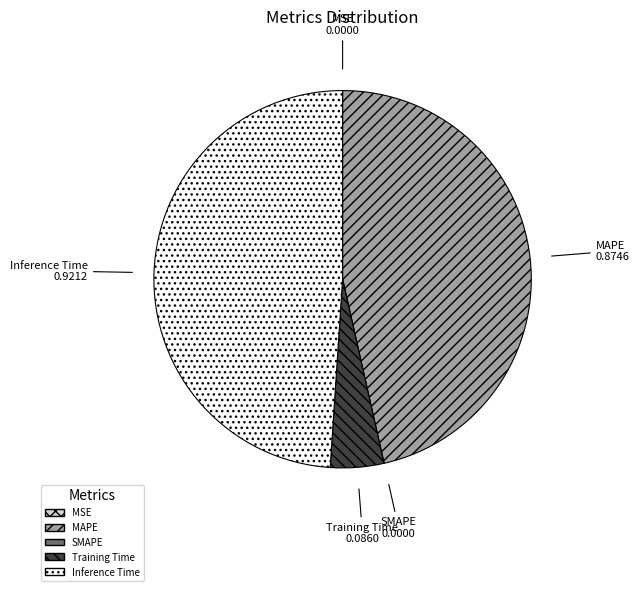

Which category has the biggest portion of the pie?

Inference Time